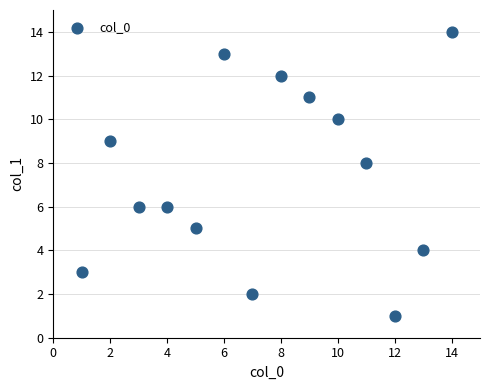

What is the range of Y values (max minus min)?

13